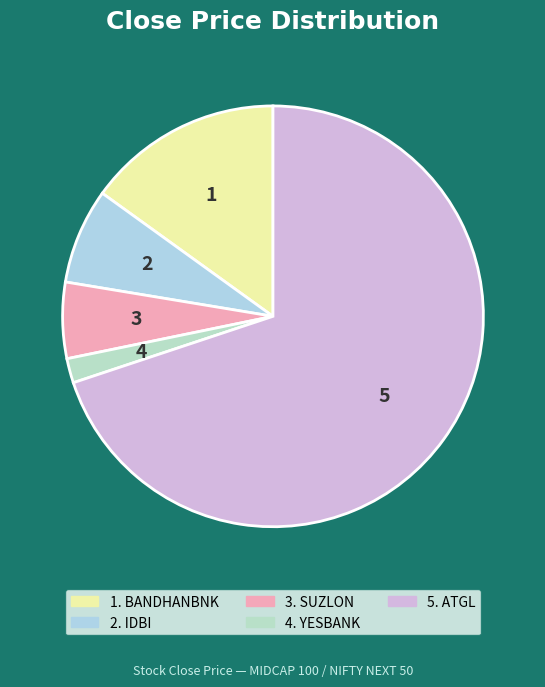

Which category has the smallest portion of the pie?

YESBANK